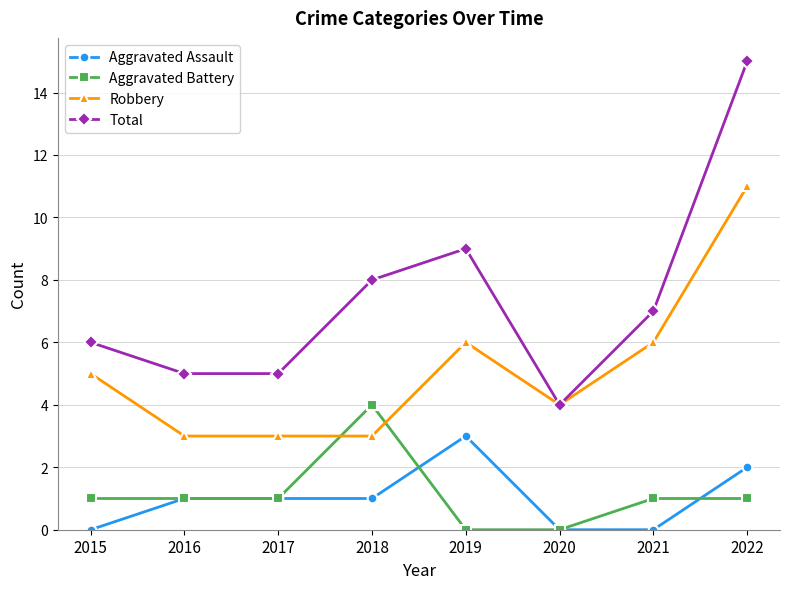

Which series has the widest spread of values?

Total